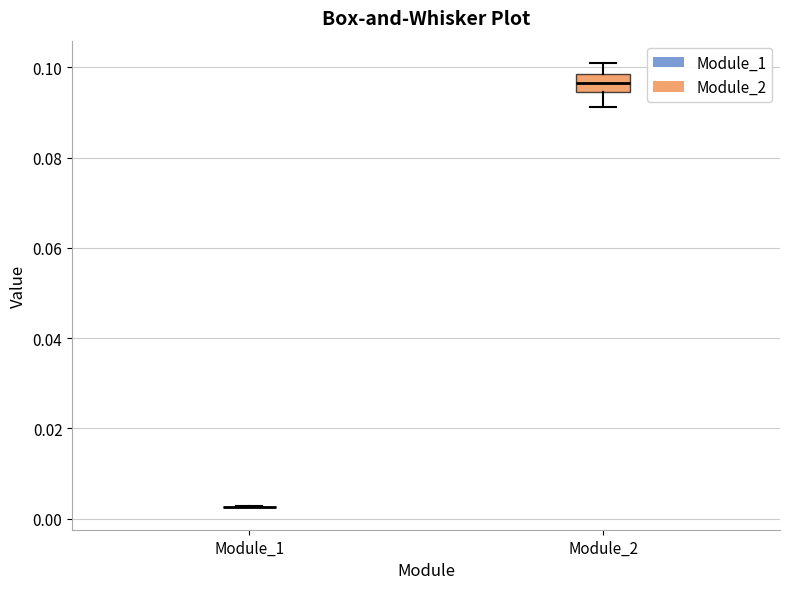

Where is the lower edge of the box for Module_2 on the y-axis? The values are not printed on the chart, so give them approximately, as read against the axis.

0.094